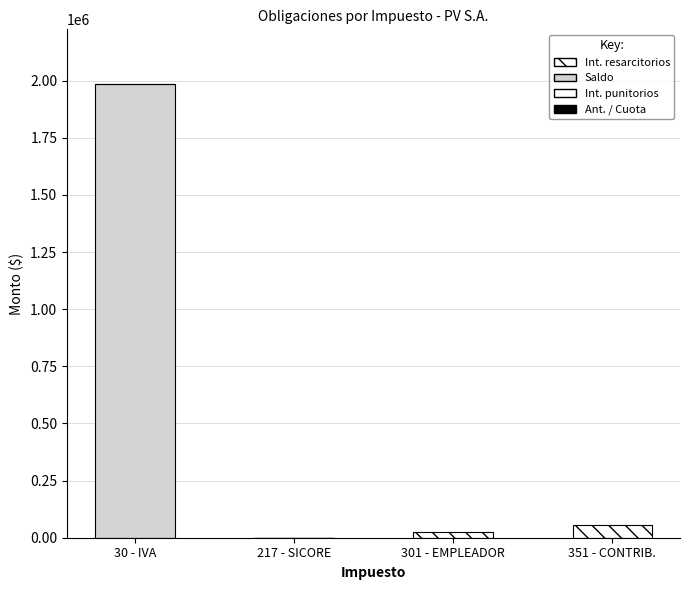

How many series are shown in this chart?

2